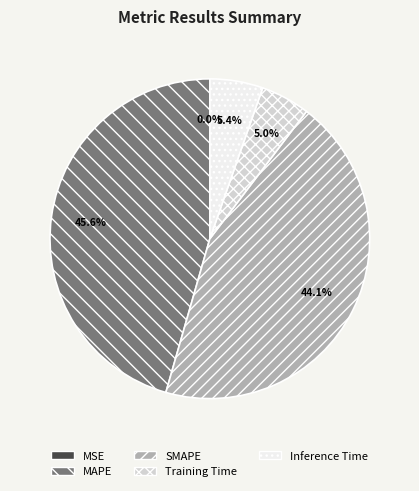

True or false: SMAPE accounts for 44% of the total.

True